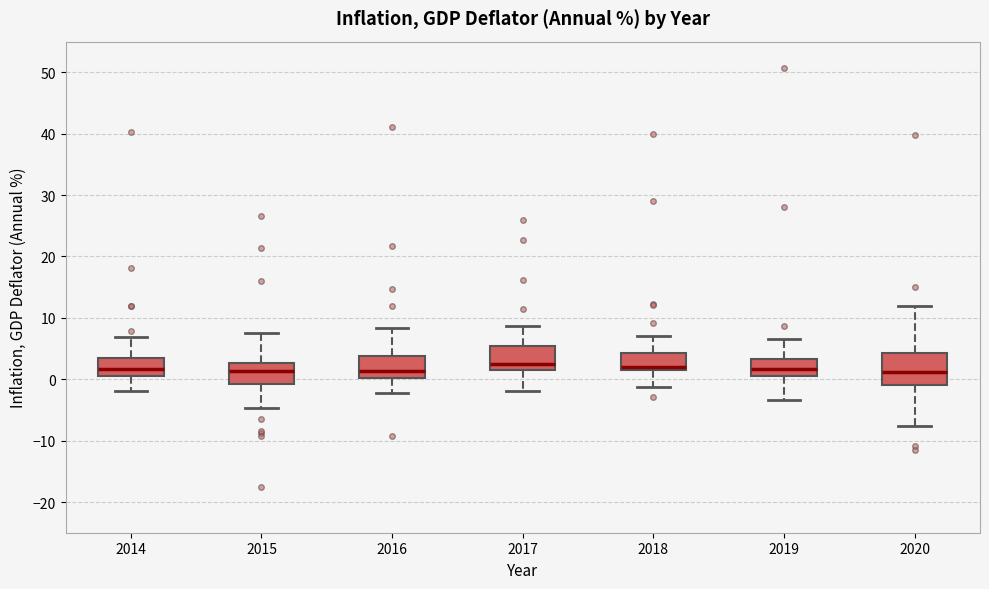

Comparing the boxes themselves (not the whiskers), which one is the tallest?

2020